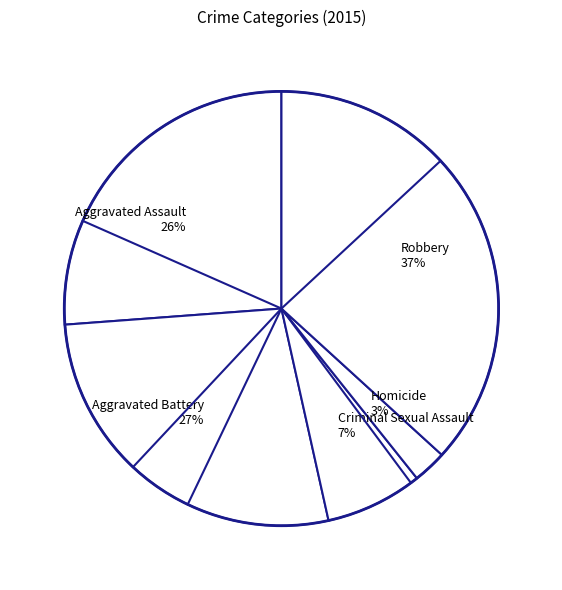

Which category has the biggest portion of the pie?

Robbery